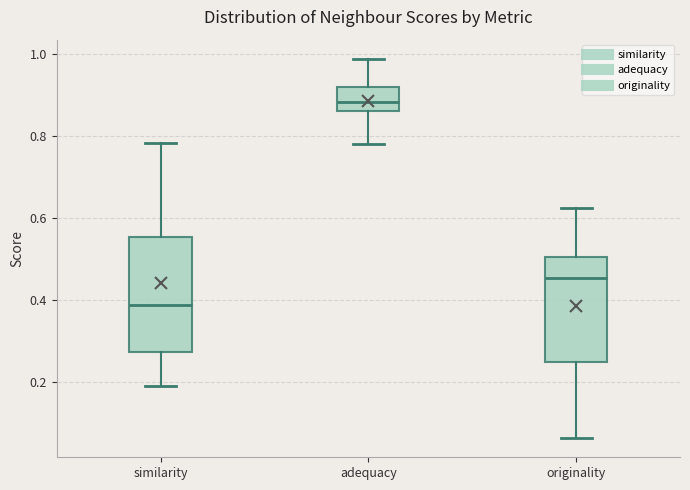

Where does the upper whisker of the box for adequacy end on the y-axis? The values are not printed on the chart, so give them approximately, as read against the axis.

0.98